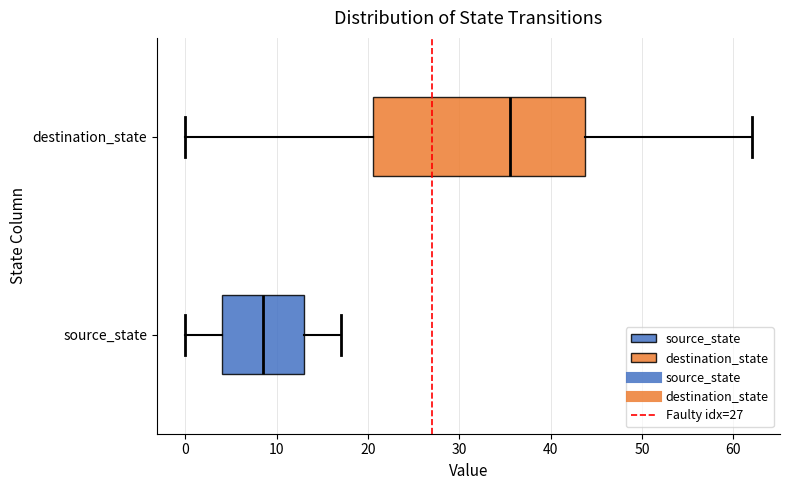

Where is the right edge of the box for destination_state on the x-axis? The values are not printed on the chart, so give them approximately, as read against the axis.

44